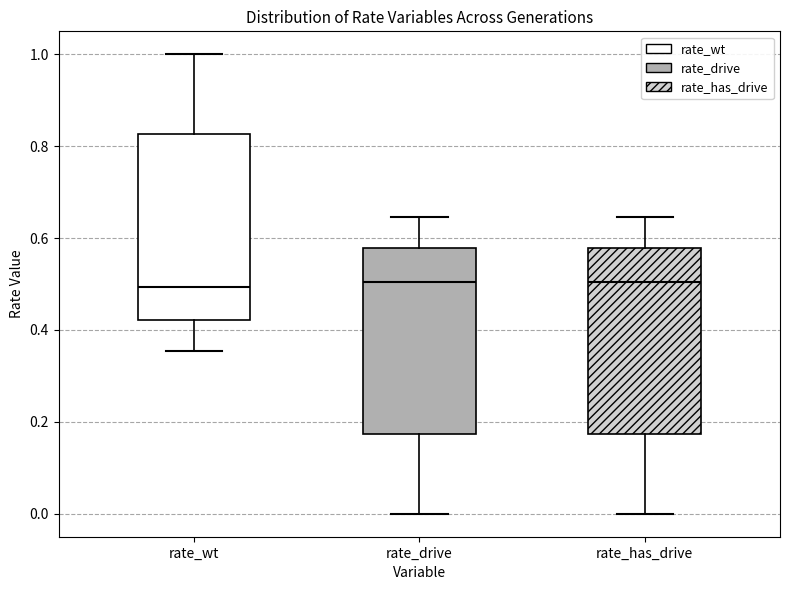

Reading left to right, transcribe this box plot: for each box, give where its median line is, the range the box spans, and where its two whiskers end, as read against the y-axis. The values are not printed on the chart, so give them approximately, as read against the axis.

rate_wt: median 0.50, box 0.42 to 0.82, whiskers 0.36 to 1.00
rate_drive: median 0.50, box 0.18 to 0.58, whiskers 0.00 to 0.64
rate_has_drive: median 0.50, box 0.18 to 0.58, whiskers 0.00 to 0.64